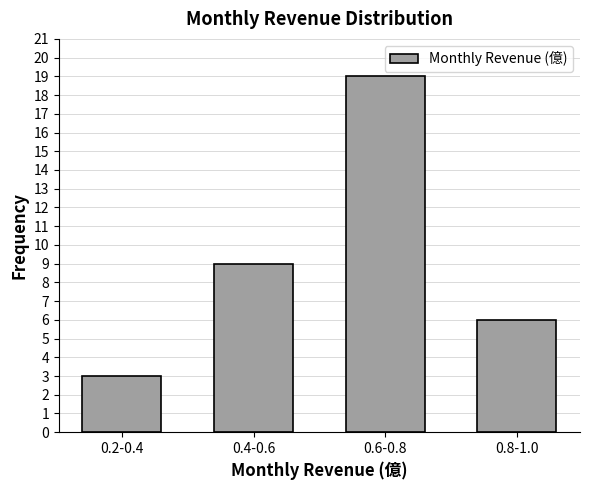

Reading right to left, list all the values displayed in this chart.

0.8-1.0=6	0.6-0.8=19	0.4-0.6=9	0.2-0.4=3